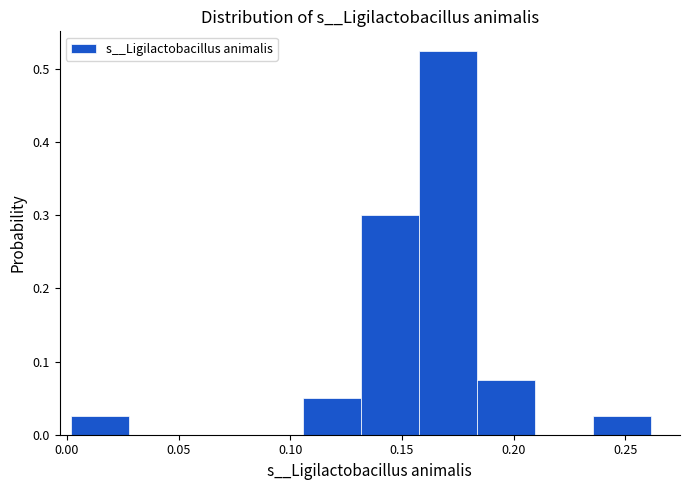

How tall is the bar that spans 0.000 to 0.030 on the x-axis? Neither the bar edges nor the heights are printed on the chart, so give them approximately, as read against the axes.

0.03